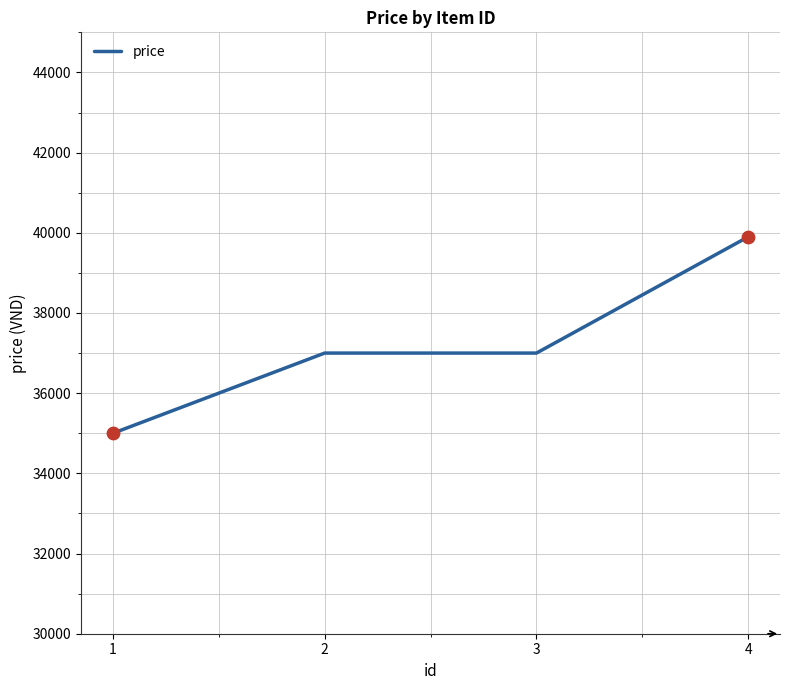

What is the change in value from 3 to 4?

+2900